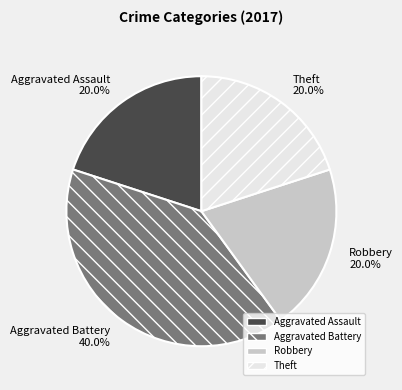

To the nearest percent, what portion does Aggravated Battery represent?

40%